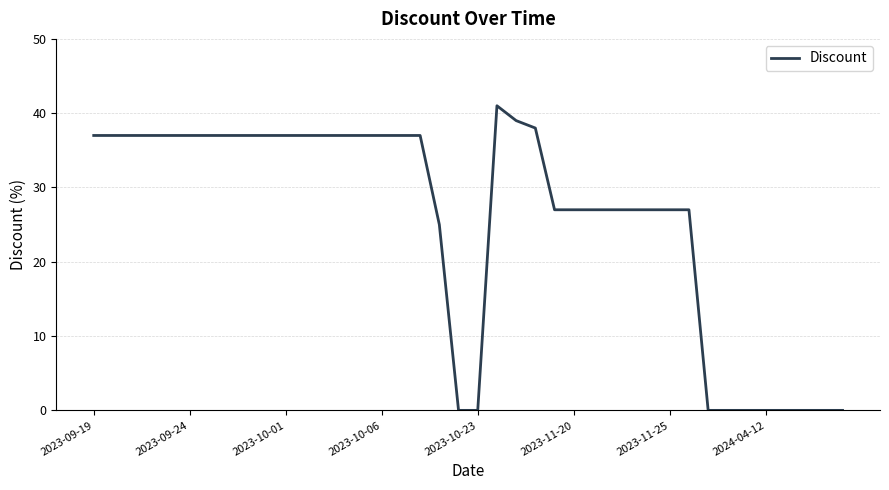

What is the difference between the maximum and minimum values?

41